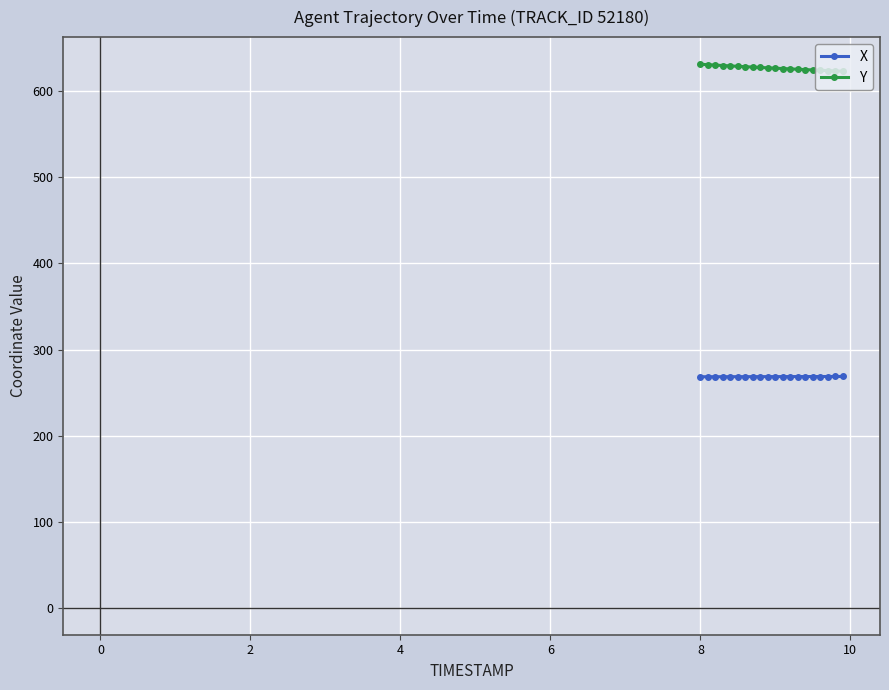

At how many categories does at least one series exceed 383?

20